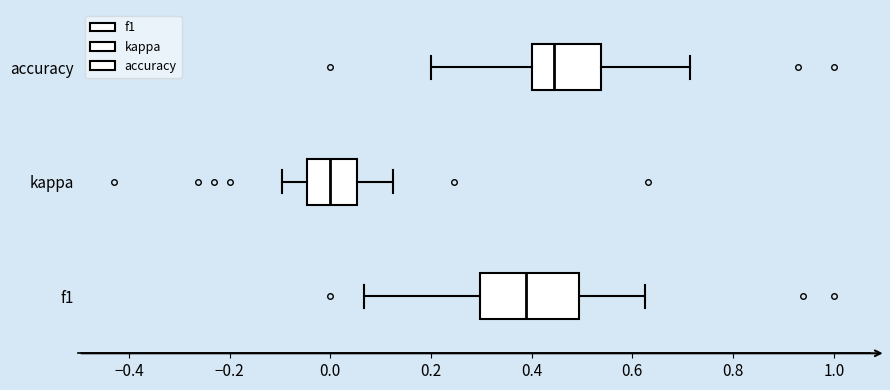

Which box's median line is the furthest to the right?

accuracy